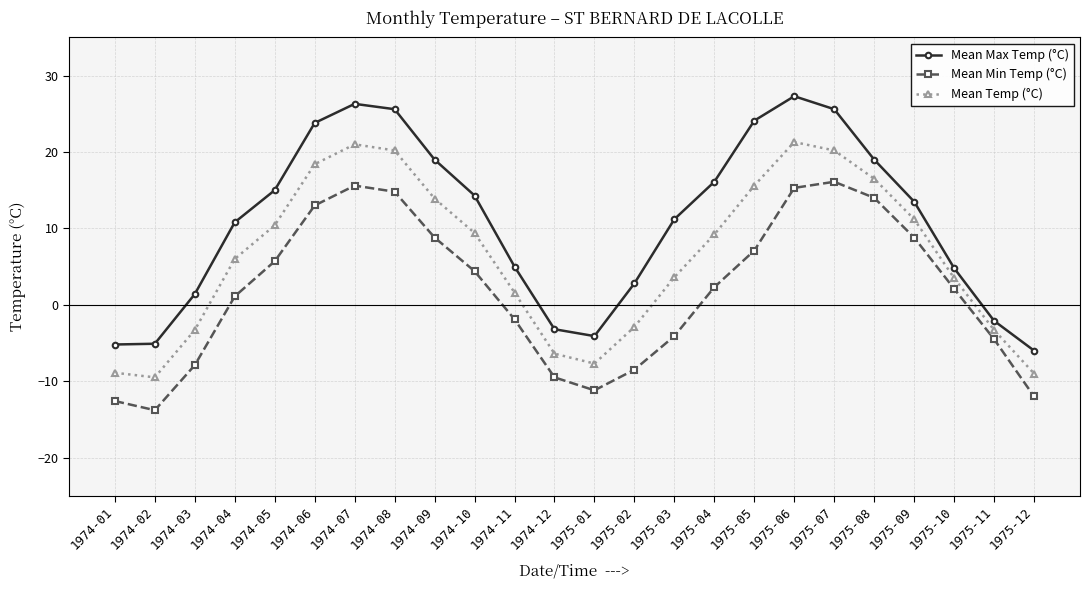

How many values in the Mean Max Temp (°C) series are below 13?

12